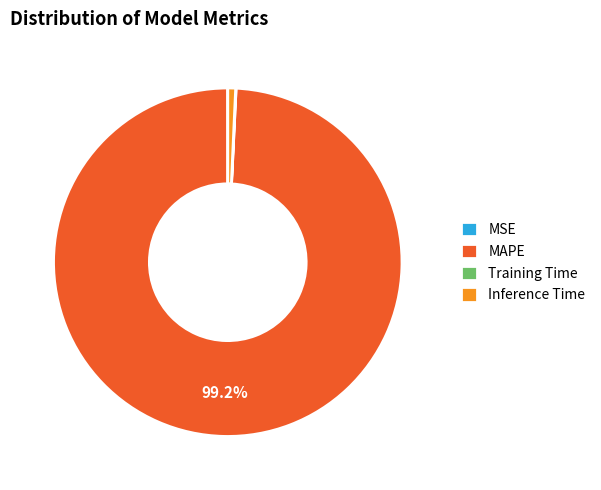

What is the largest slice in the pie chart?

MAPE